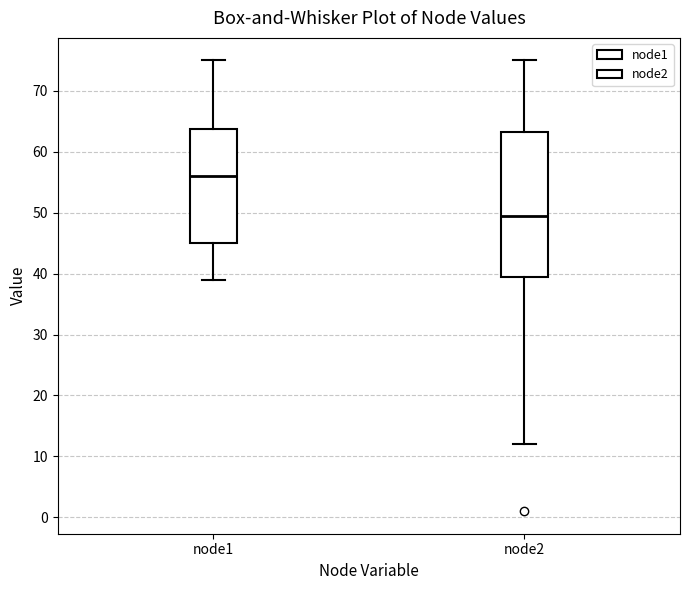

Reading left to right, transcribe this box plot: for each box, give where its median line is, the range the box spans, and where its two whiskers end, as read against the y-axis. The values are not printed on the chart, so give them approximately, as read against the axis.

node1: median 56, box 45 to 64, whiskers 39 to 75
node2: median 50, box 40 to 63, whiskers 12 to 75